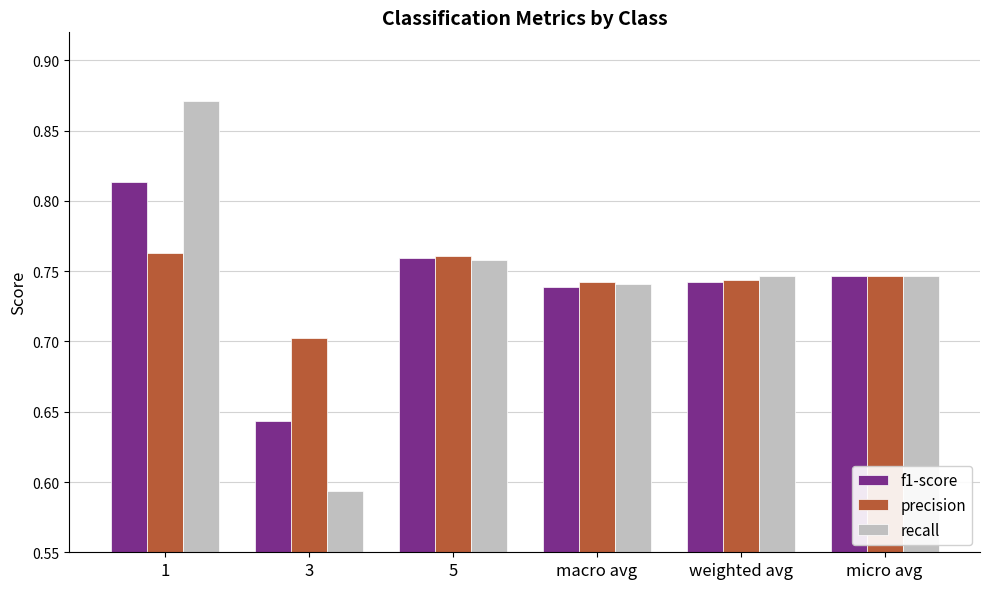

At which category is the sum across all series the highest?

1